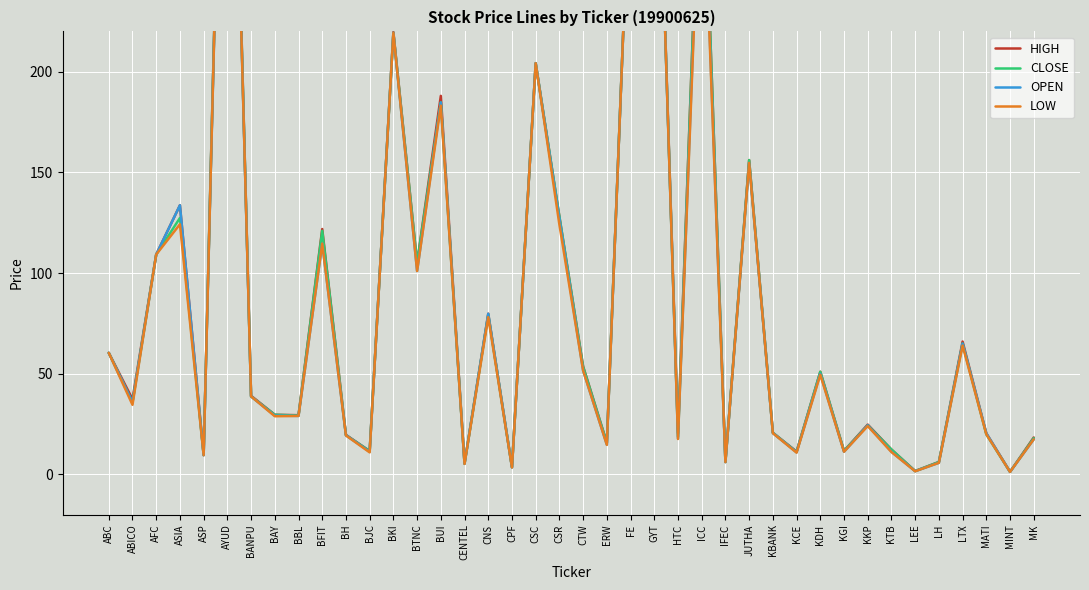

Where is OPEN nearest to the value 239?

BKI